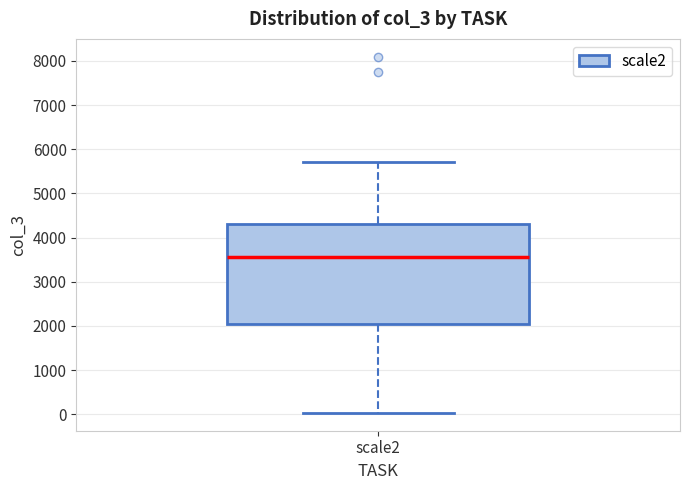

Where does the lower whisker of the box for scale2 end on the y-axis? The values are not printed on the chart, so give them approximately, as read against the axis.

0